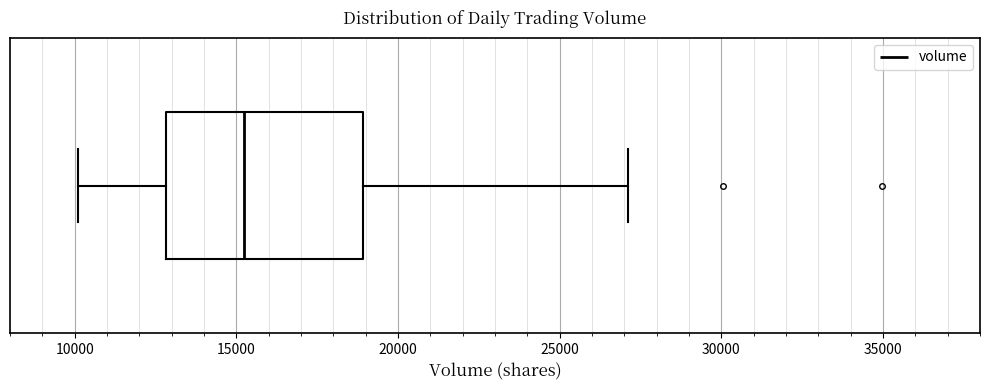

Transcribe this box plot: give where the median line is, the range the box spans, and where the two whiskers end, as read against the x-axis. The values are not printed on the chart, so give them approximately, as read against the axis.

median 15000, box 13000 to 19000, whiskers 10000 to 27000